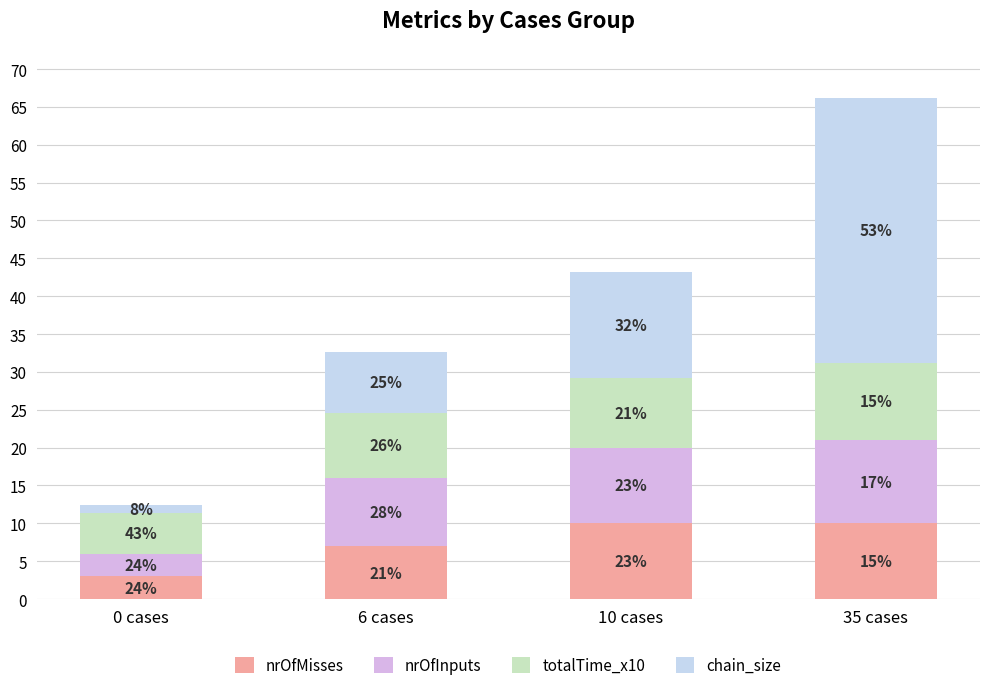

Where does the totalTime_x10 series first go above 9?

10 cases